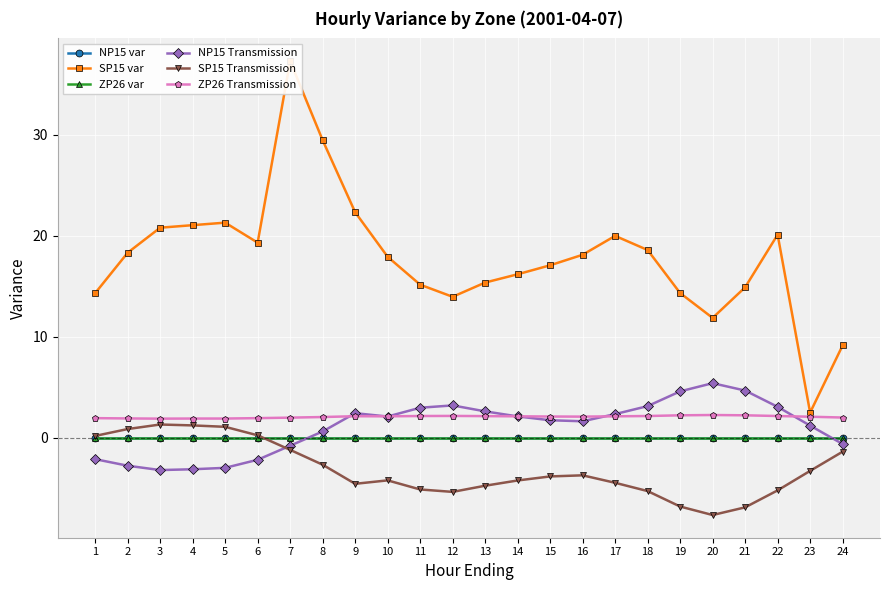

What is the sum of all ZP26 Transmission values?

49.7